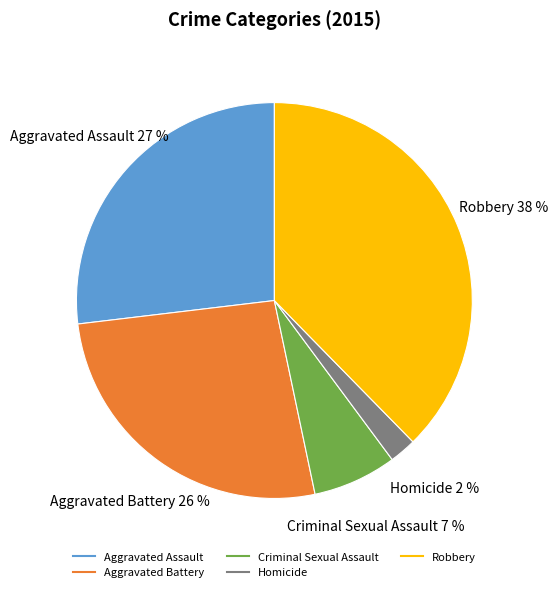

Combined, do Criminal Sexual Assault and Aggravated Assault account for over 50%?

No